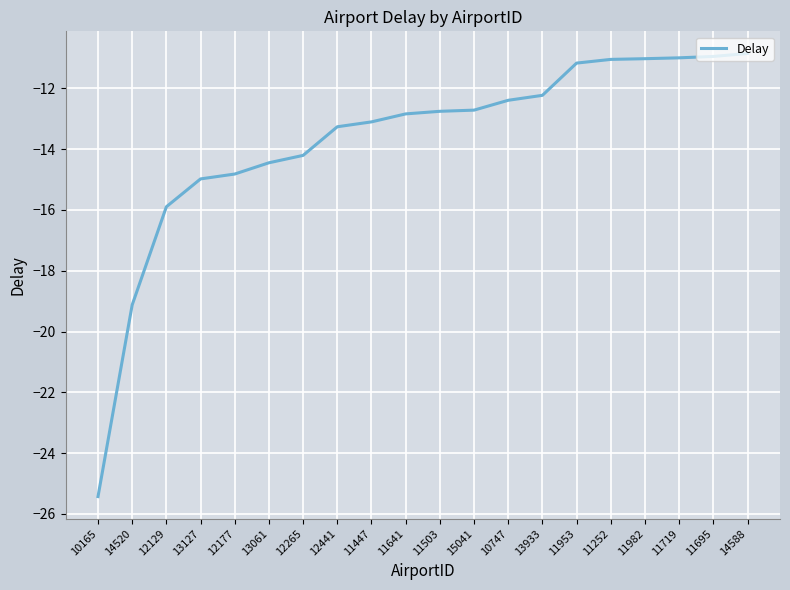

True or false: the data shows -19.8 at 10747.

False